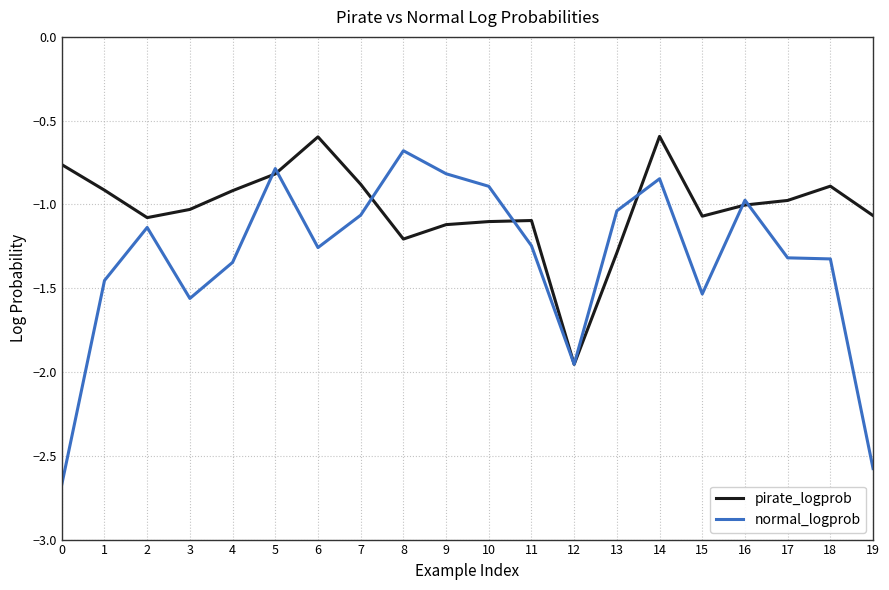

Is the value of pirate_logprob at 13 greater than the value of normal_logprob at 13?

No